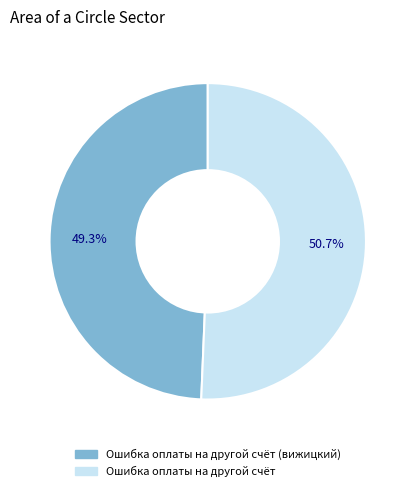

Is there a majority slice in this chart?

Yes